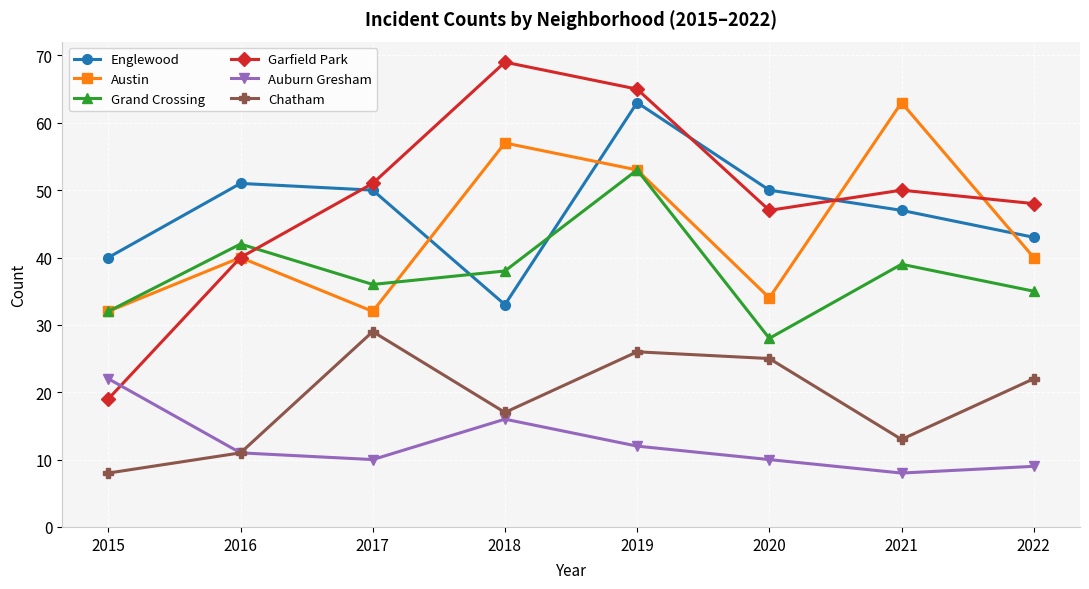

At which label is Grand Crossing closest to 40?

2021